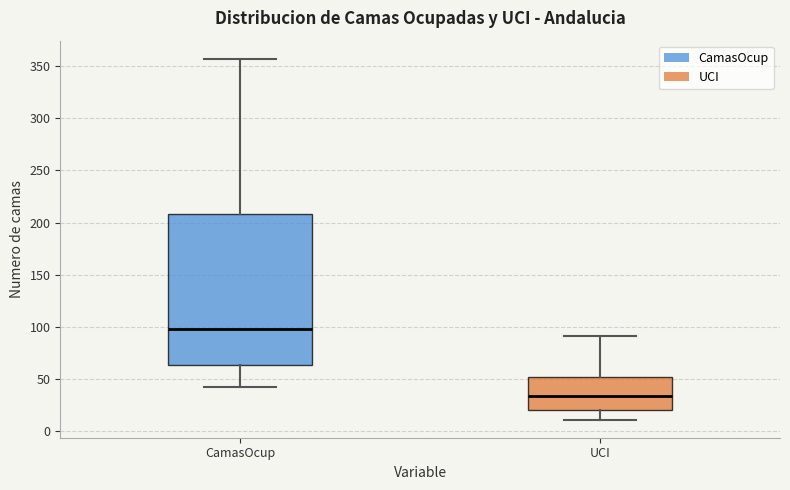

Reading left to right, read every box against the y-axis: the position of its median line, the range the box covers, and the ends of its whiskers. The values are not printed on the chart, so give them approximately, as read against the axis.

CamasOcup: median 100, box 65 to 210, whiskers 40 to 355
UCI: median 35, box 20 to 50, whiskers 10 to 90